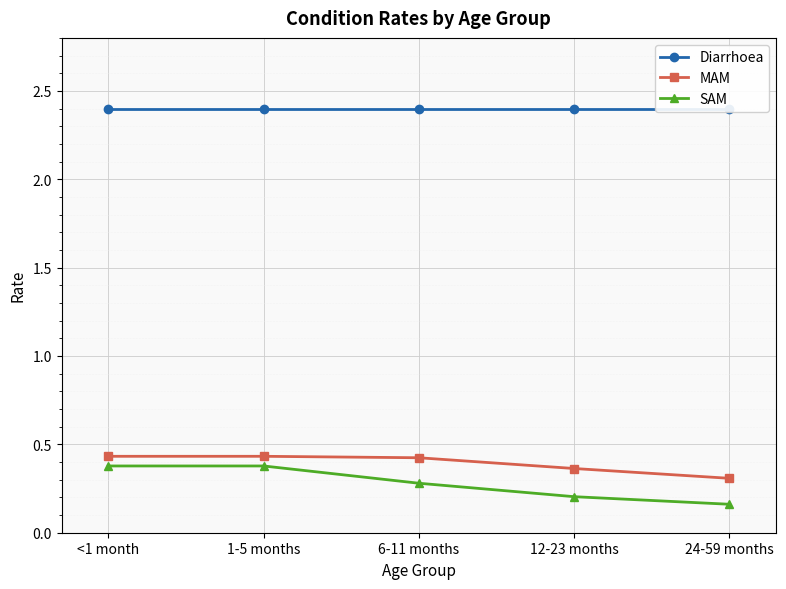

True or false: Diarrhoea and MAM cross at least once.

False